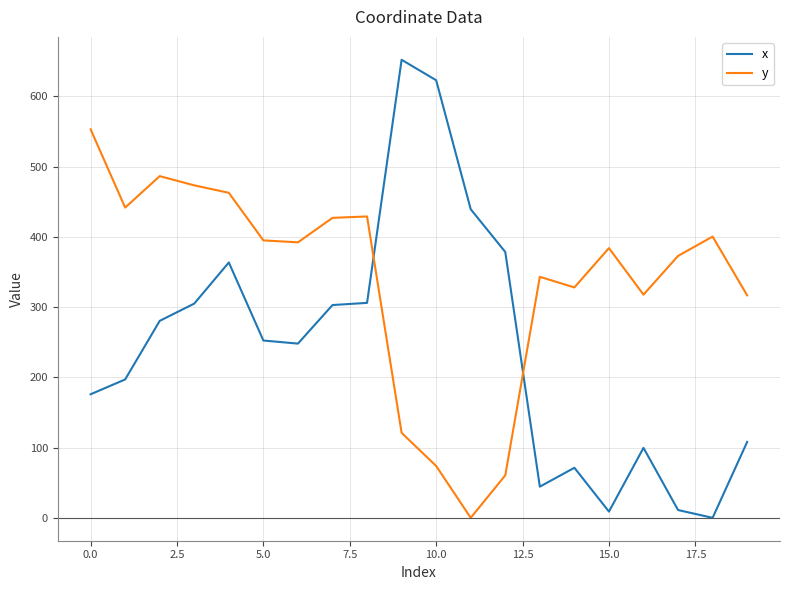

List the series in order of their peak value, highest first.

x, y